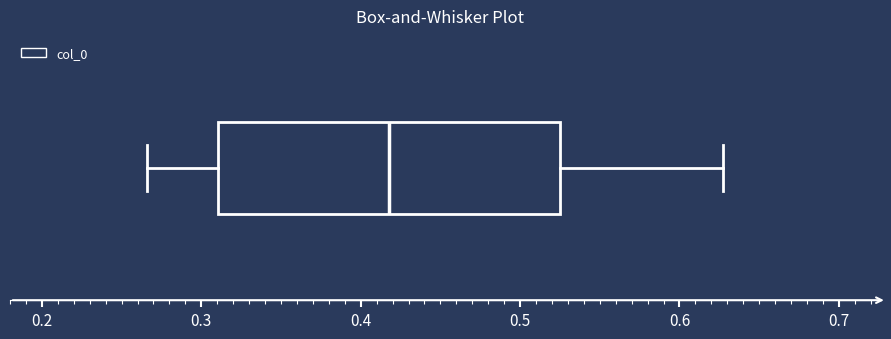

Read this box plot against the x-axis: the position of the median line, the range covered by the box, and the ends of both whiskers. The values are not printed on the chart, so give them approximately, as read against the axis.

median 0.42, box 0.31 to 0.52, whiskers 0.27 to 0.63